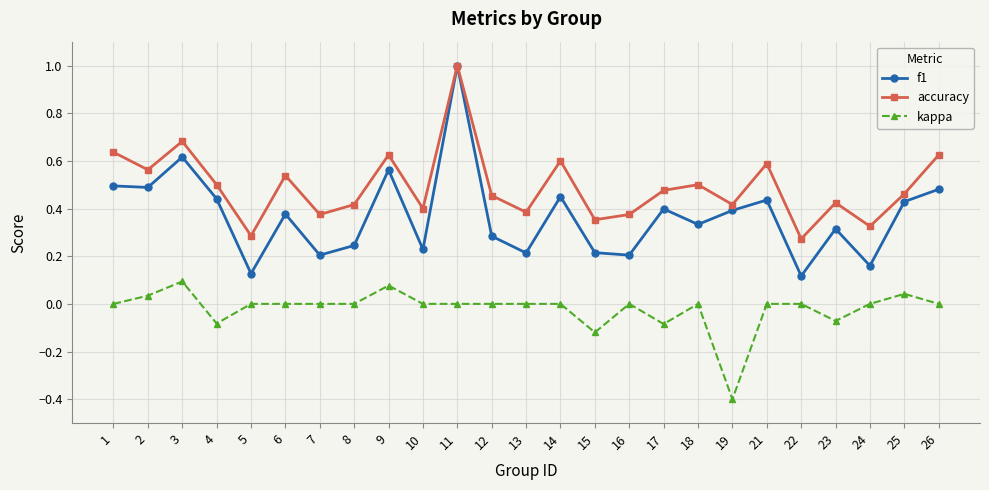

True or false: kappa and accuracy cross at least once.

False